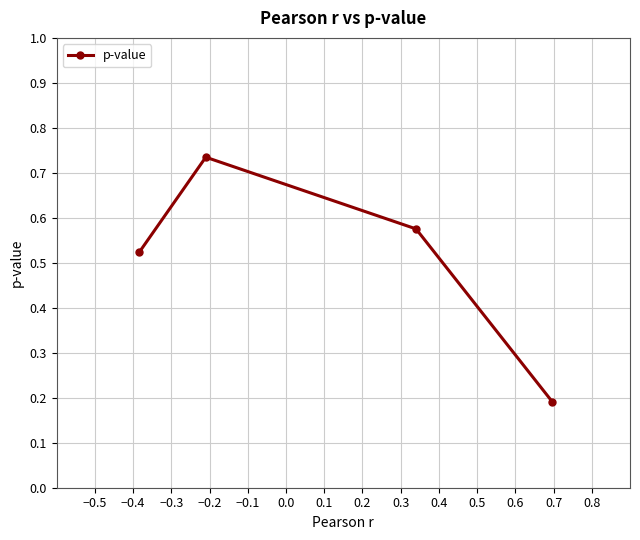

How many values are between 0 and 1?

4